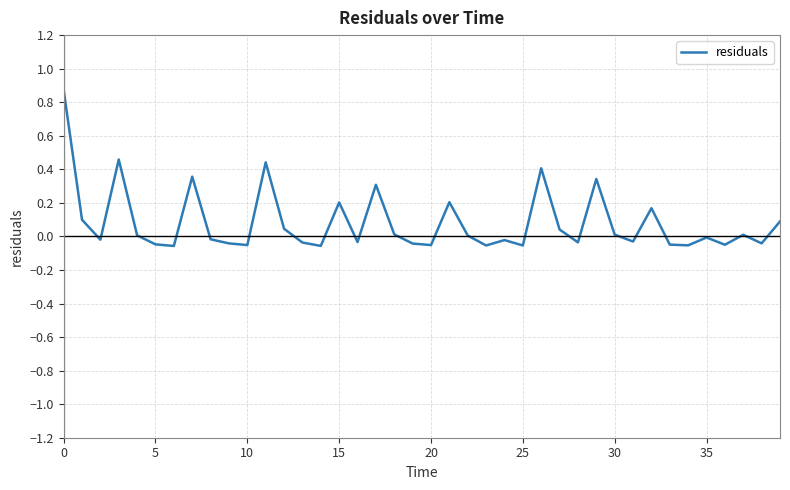

How many lines are shown in the chart?

1